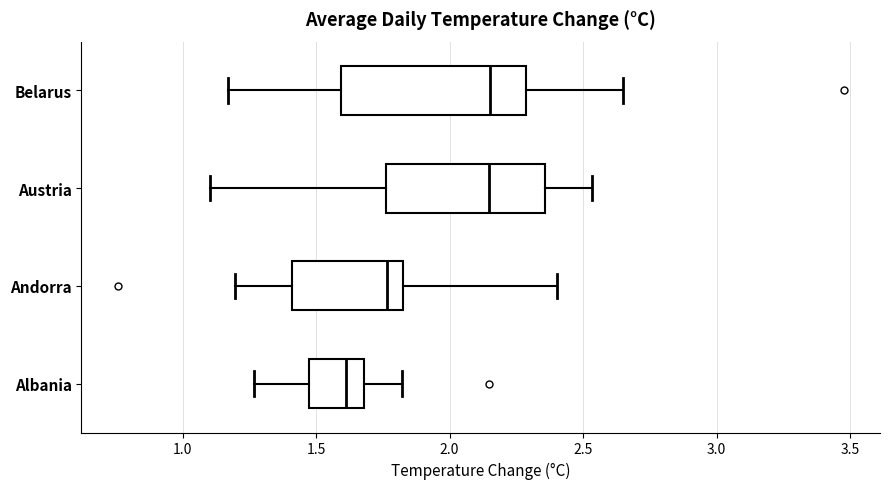

Where is the right edge of the box for Albania on the x-axis? The values are not printed on the chart, so give them approximately, as read against the axis.

1.70